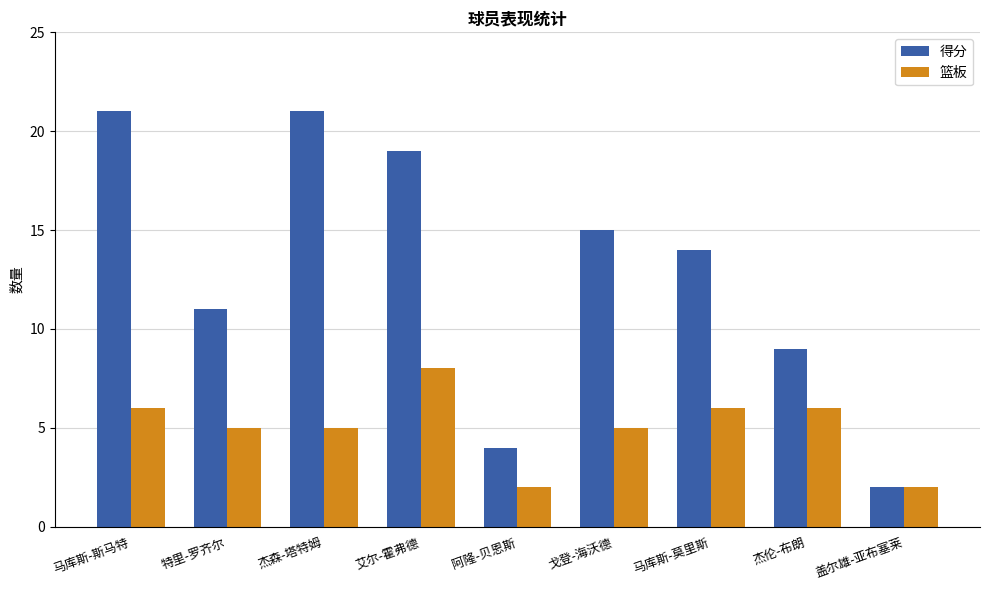

What is the difference between the 篮板 values at 马库斯-斯马特 and 艾尔-霍弗德?

2